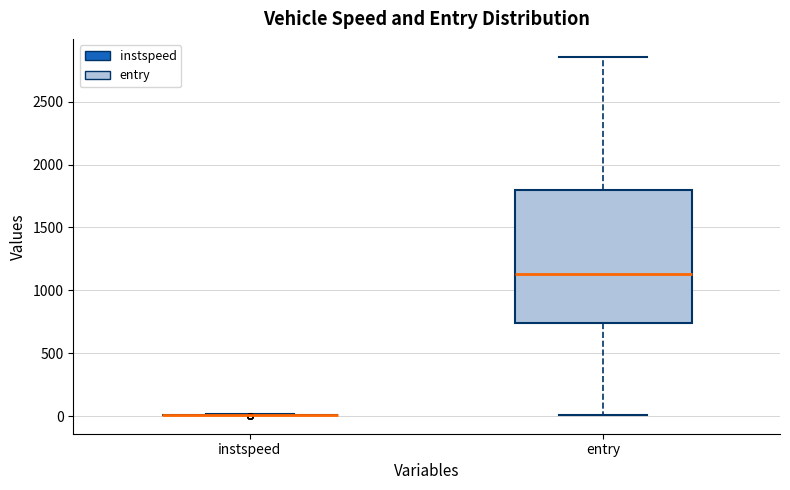

Reading left to right, transcribe this box plot: for each box, give where its median line is, the range the box spans, and where its two whiskers end, as read against the y-axis. The values are not printed on the chart, so give them approximately, as read against the axis.

instspeed: box collapsed to a line at 0, whiskers 0 to 0
entry: median 1150, box 750 to 1800, whiskers 0 to 2850